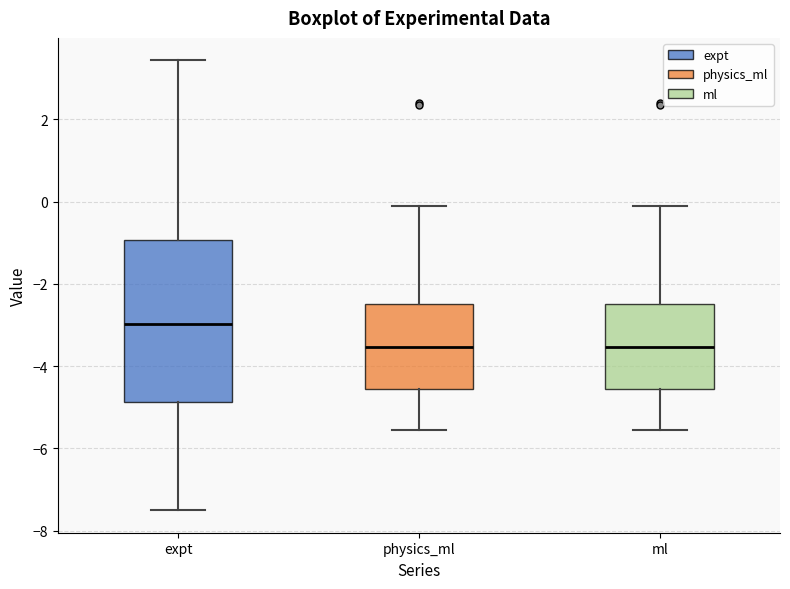

Where does the median line of the box for ml sit on the y-axis? The values are not printed on the chart, so give them approximately, as read against the axis.

-3.6